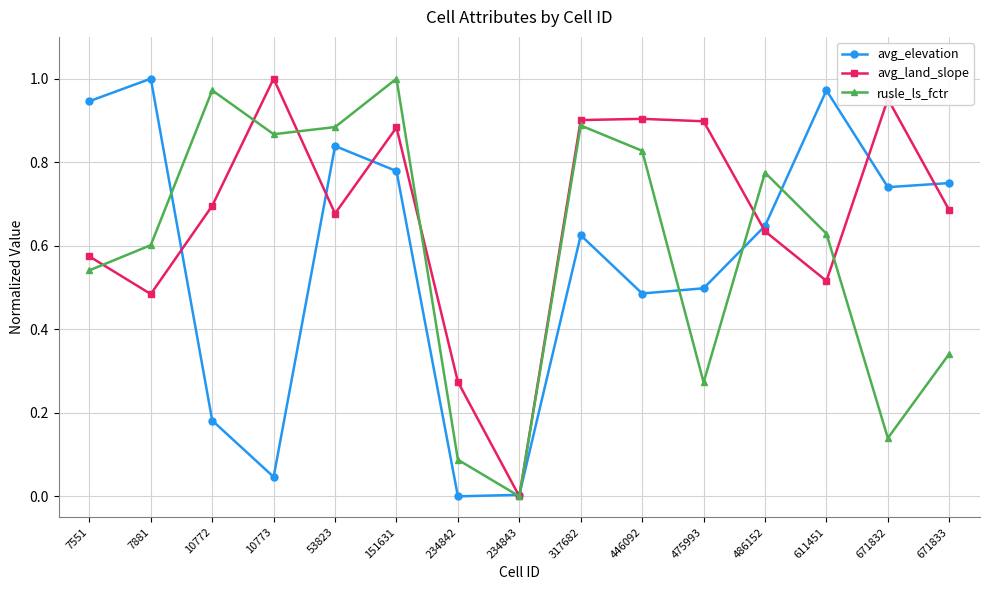

At 486152, list the series in order from largest to smallest.

rusle_ls_fctr, avg_elevation, avg_land_slope